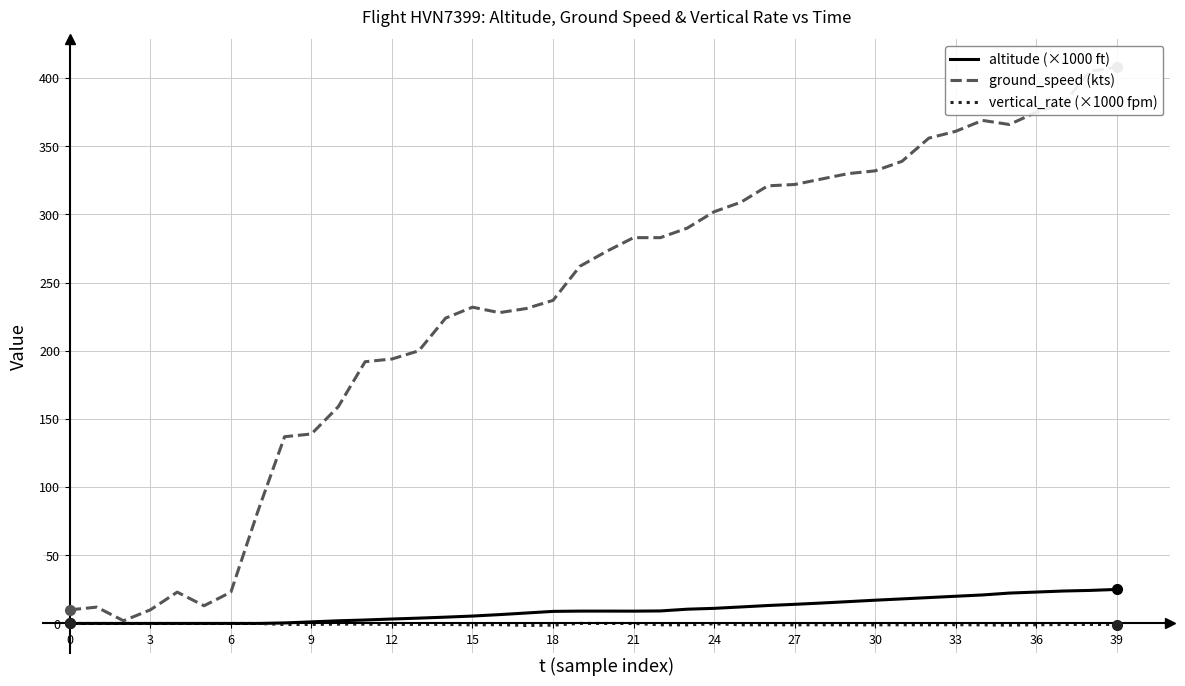

What is the maximum value for altitude (×1000 ft)?

25.0